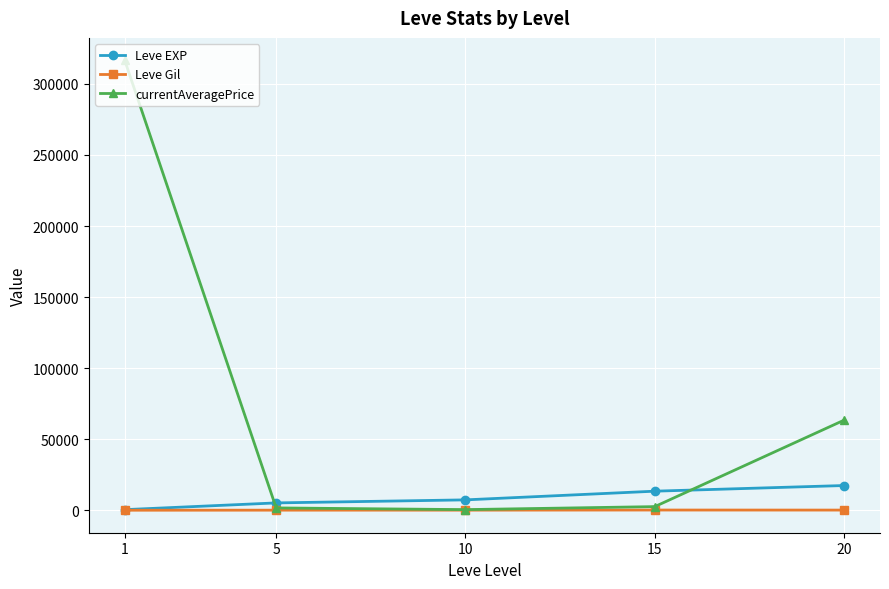

What is the total value across all series at 5?

7157.0